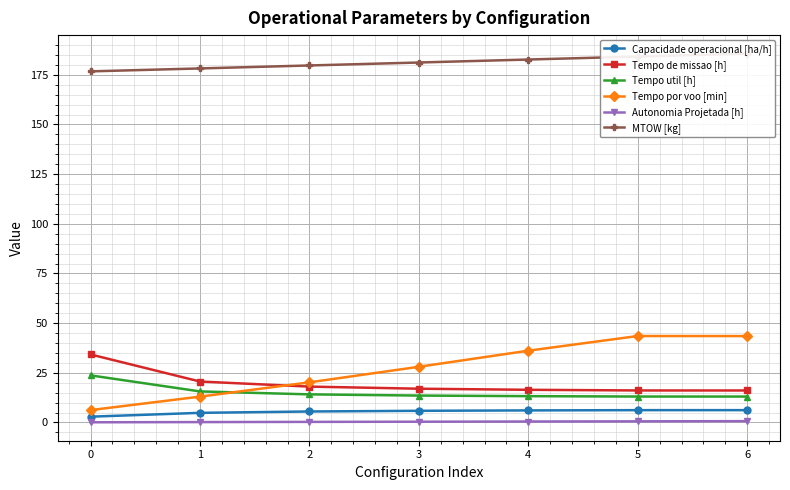

How many data points in Capacidade operacional [ha/h] are above 5?

5